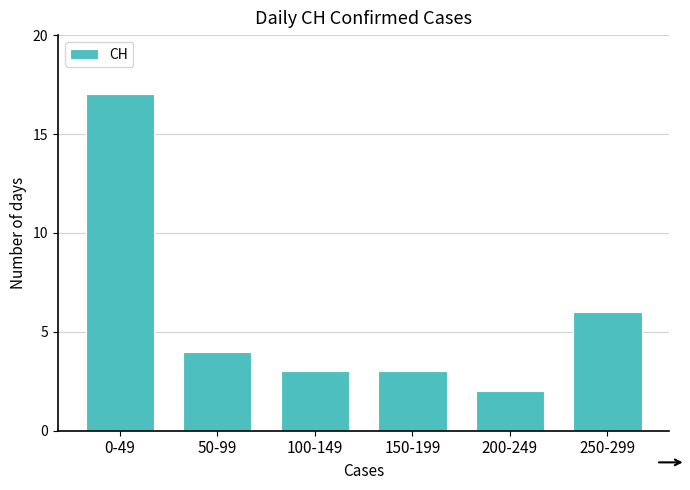

Reading left to right, list all the values displayed in this chart.

0-49=17	50-99=4	100-149=3	150-199=3	200-249=2	250-299=6